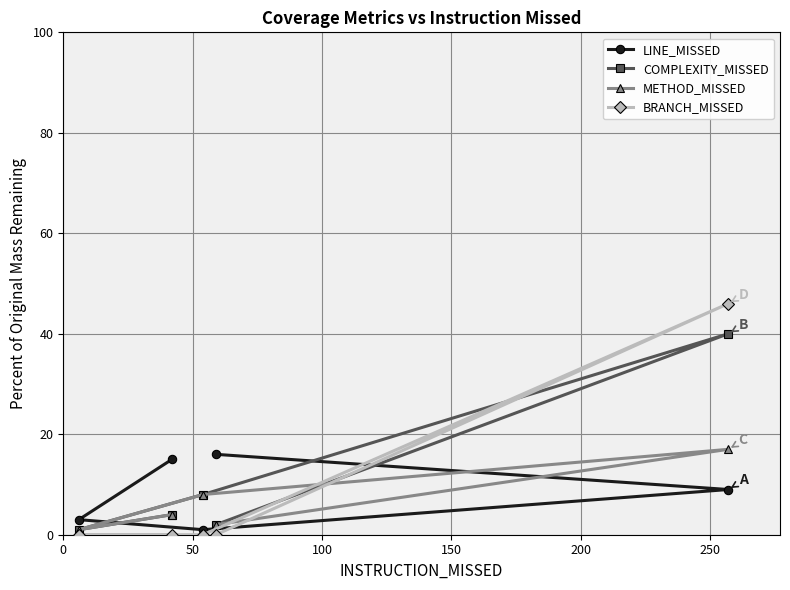

What is the maximum value for COMPLEXITY_MISSED?

40